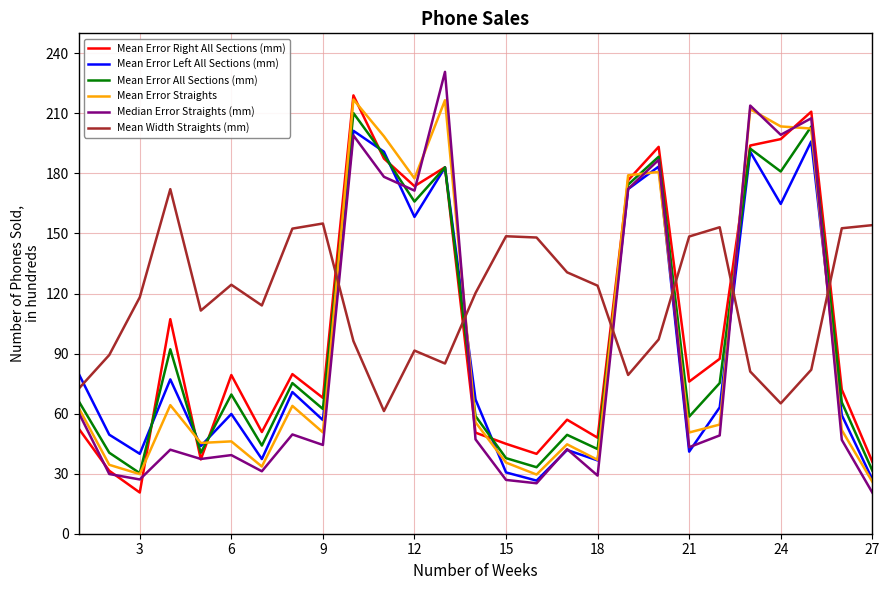

Rank the series by their maximum value, from highest to lowest.

Median Error Straights (mm), Mean Error Right All Sections (mm), Mean Error Straights, Mean Error All Sections (mm), Mean Error Left All Sections (mm), Mean Width Straights (mm)